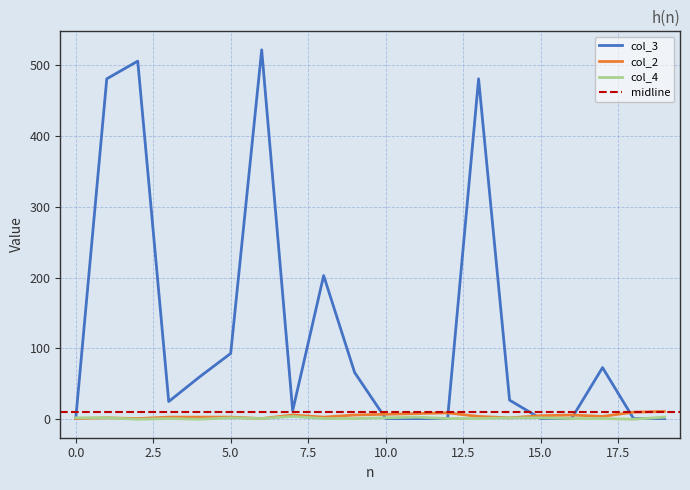

How many lines are shown in the chart?

3